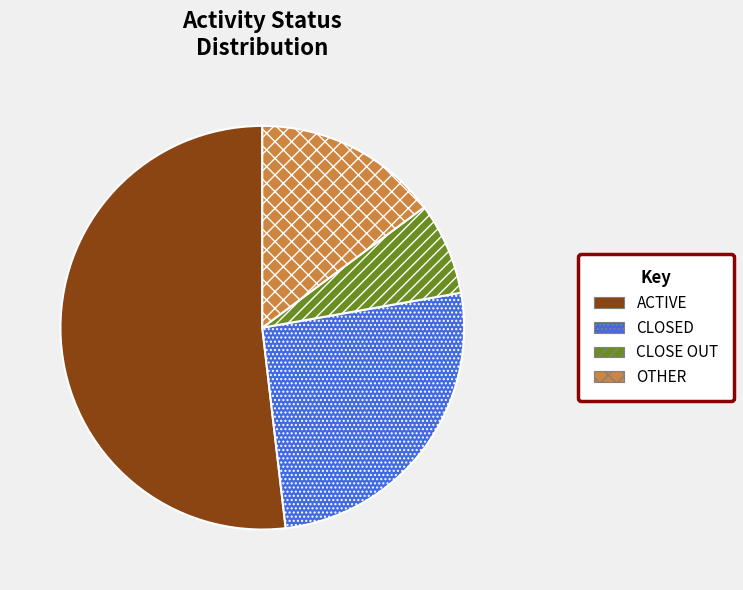

What is the largest slice in the pie chart?

ACTIVE